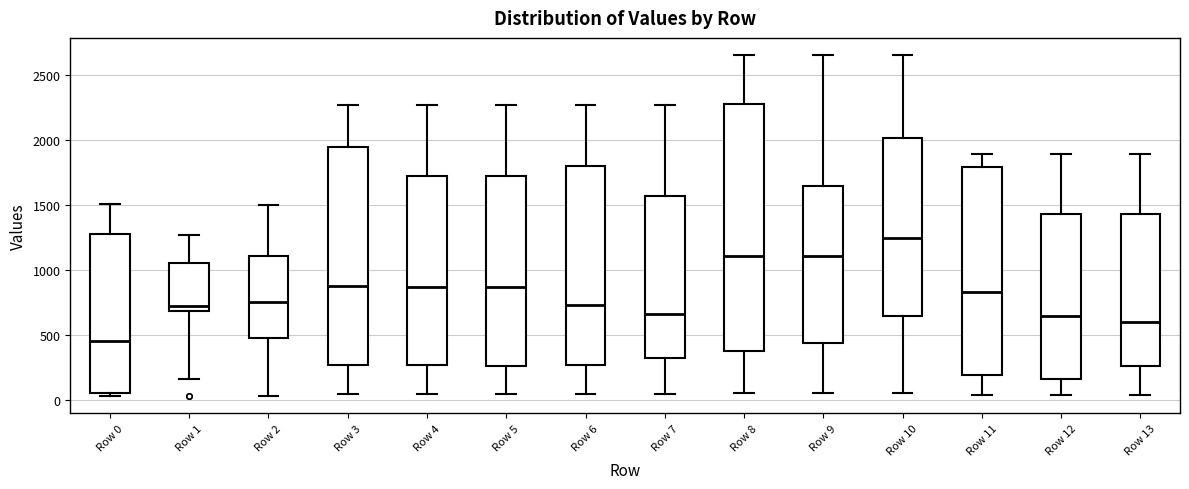

Reading left to right, transcribe this box plot: for each box, give where its median line is, the range the box spans, and where its two whiskers end, as read against the y-axis. The values are not printed on the chart, so give them approximately, as read against the axis.

Row 0: median 450, box 50 to 1250, whiskers 50 (just below the box's lower edge) to 1500
Row 1: median 700 (just above the box's lower edge), box 700 to 1050, whiskers 150 to 1250
Row 2: median 750, box 500 to 1100, whiskers 50 to 1500
Row 3: median 850, box 250 to 1950, whiskers 50 to 2250
Row 4: median 850, box 250 to 1700, whiskers 50 to 2250
Row 5: median 850, box 250 to 1700, whiskers 50 to 2250
Row 6: median 750, box 250 to 1800, whiskers 50 to 2250
Row 7: median 650, box 300 to 1550, whiskers 50 to 2250
Row 8: median 1100, box 400 to 2300, whiskers 50 to 2650
Row 9: median 1100, box 450 to 1650, whiskers 50 to 2650
Row 10: median 1250, box 650 to 2000, whiskers 50 to 2650
Row 11: median 850, box 200 to 1800, whiskers 50 to 1900
Row 12: median 650, box 150 to 1450, whiskers 50 to 1900
Row 13: median 600, box 250 to 1450, whiskers 50 to 1900